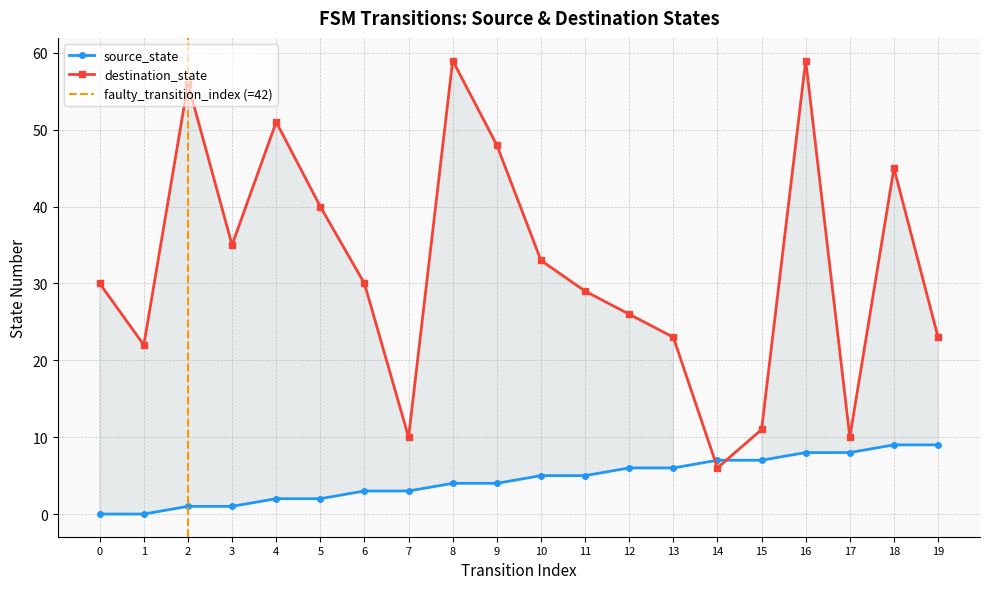

What is the sum of the destination_state values at 8 and 7?

69